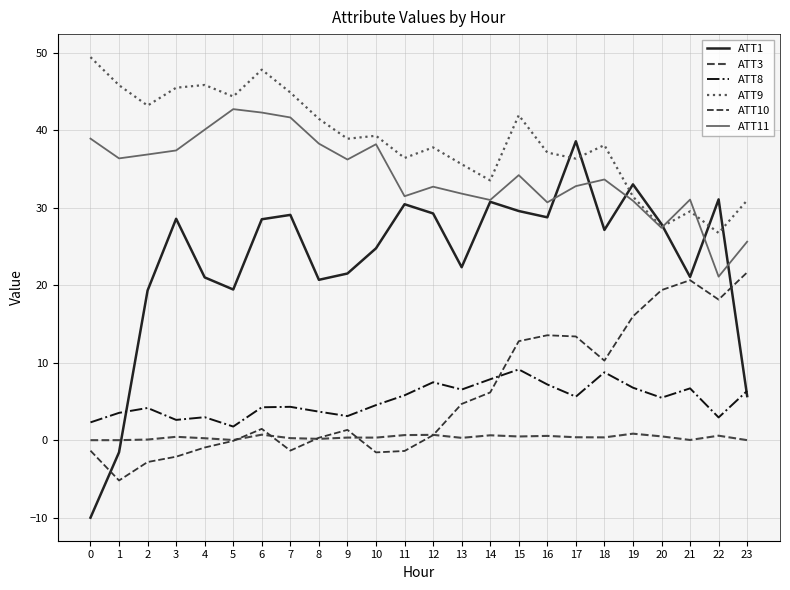

Reading right to left, what are all the values shown in this chart?

ATT1: 23=5.7	22=31.1	21=21.1	20=27.9	19=33.0	18=27.1	17=38.6	16=28.8	15=29.6	14=30.8	13=22.3	12=29.2	11=30.4	10=24.8	9=21.5	8=20.7	7=29.1	6=28.5	5=19.4	4=21.0	3=28.6	2=19.3	1=-1.6	0=-10.0
ATT3: 23=0.0	22=0.6	21=0.0	20=0.5	19=0.8	18=0.4	17=0.4	16=0.6	15=0.5	14=0.6	13=0.3	12=0.7	11=0.7	10=0.3	9=0.3	8=0.2	7=0.3	6=0.7	5=0.0	4=0.2	3=0.4	2=0.1	1=0.0	0=0.0
ATT8: 23=6.4	22=2.9	21=6.7	20=5.5	19=6.8	18=8.8	17=5.6	16=7.2	15=9.1	14=7.9	13=6.5	12=7.5	11=5.8	10=4.5	9=3.1	8=3.7	7=4.3	6=4.2	5=1.8	4=3.0	3=2.6	2=4.2	1=3.5	0=2.3
ATT9: 23=30.9	22=26.7	21=29.5	20=27.5	19=31.4	18=38.1	17=36.3	16=37.1	15=41.9	14=33.5	13=35.6	12=37.8	11=36.4	10=39.3	9=38.9	8=41.5	7=44.8	6=47.8	5=44.3	4=45.8	3=45.5	2=43.2	1=45.8	0=49.4
ATT10: 23=21.6	22=18.1	21=20.6	20=19.4	19=16.0	18=10.3	17=13.4	16=13.5	15=12.8	14=6.2	13=4.7	12=0.6	11=-1.4	10=-1.6	9=1.3	8=0.3	7=-1.3	6=1.5	5=-0.1	4=-0.9	3=-2.1	2=-2.8	1=-5.2	0=-1.4
ATT11: 23=25.6	22=21.1	21=31.0	20=27.4	19=30.9	18=33.6	17=32.8	16=30.7	15=34.2	14=31.0	13=31.8	12=32.7	11=31.5	10=38.2	9=36.2	8=38.3	7=41.6	6=42.3	5=42.7	4=40.1	3=37.4	2=36.9	1=36.4	0=38.9